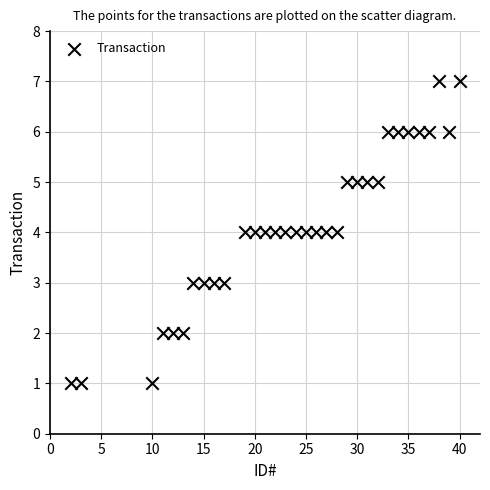

What is the range of X values (max minus min)?

38